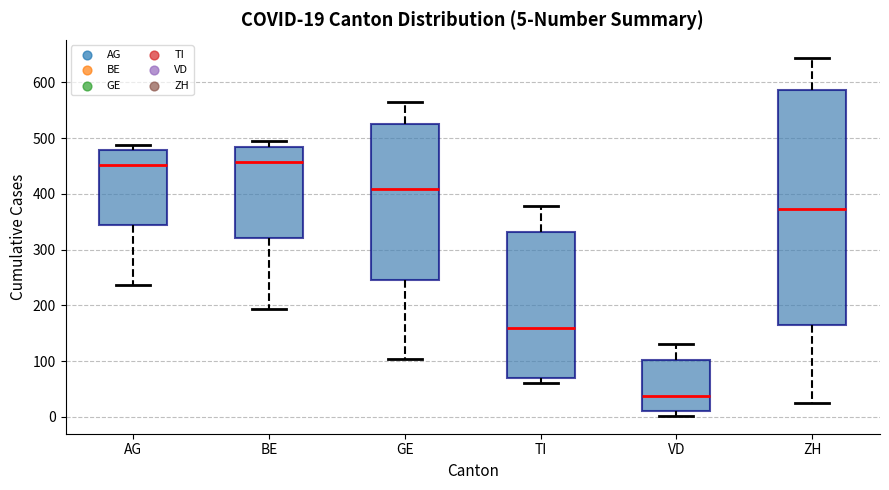

Which box's median line is the lowest?

VD